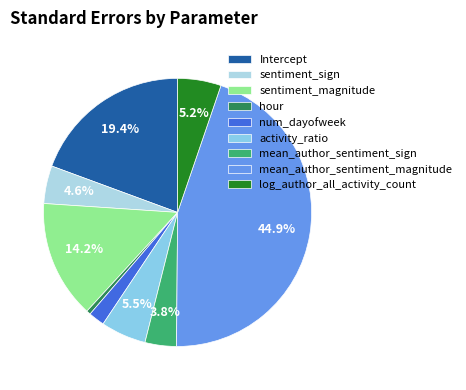

What percentage is the Intercept slice, to the nearest percent?

19%